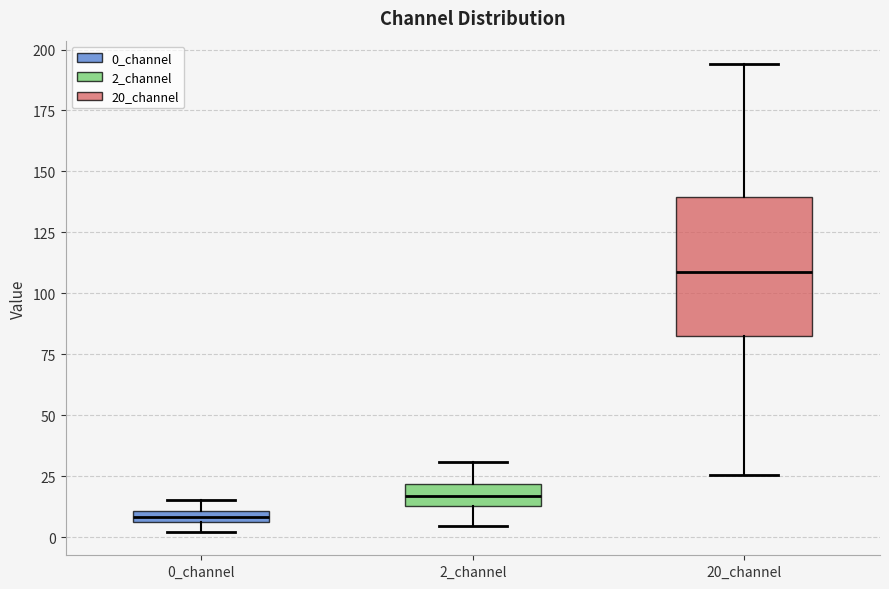

Where is the lower edge of the box for 20_channel on the y-axis? The values are not printed on the chart, so give them approximately, as read against the axis.

85